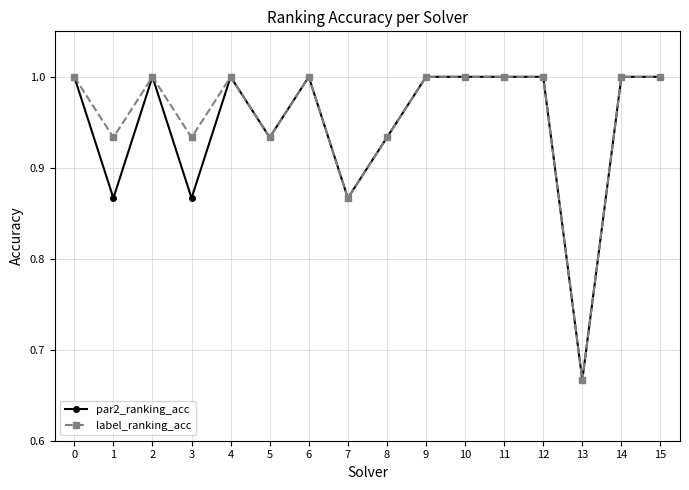

What is the value of the par2_ranking_acc point at the 10th from the left?

1.0